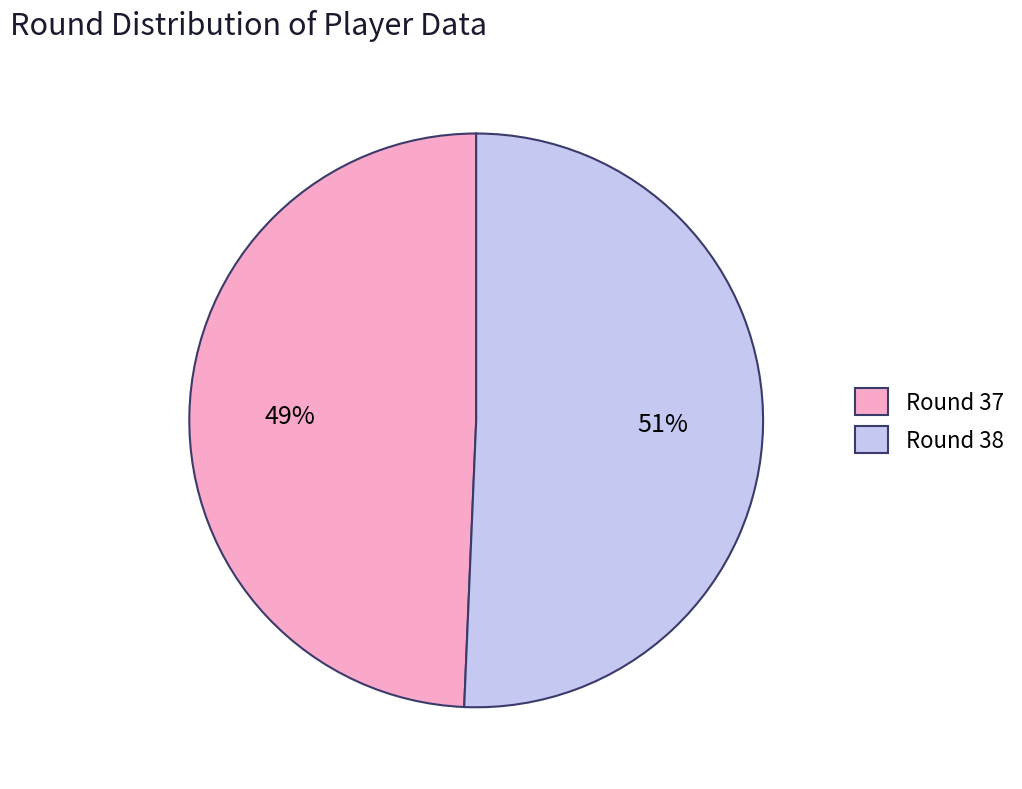

Which category accounts for the majority?

Round 38